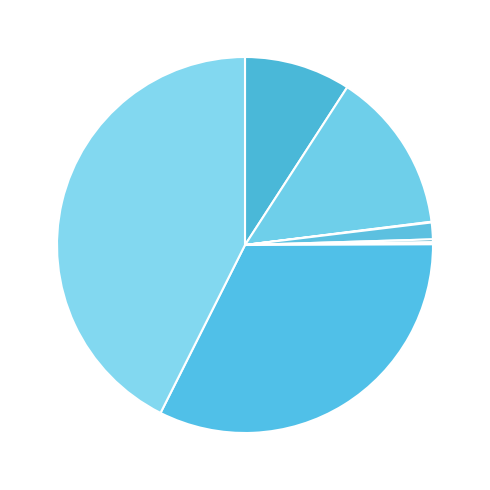

How many slices are in this pie chart?

8